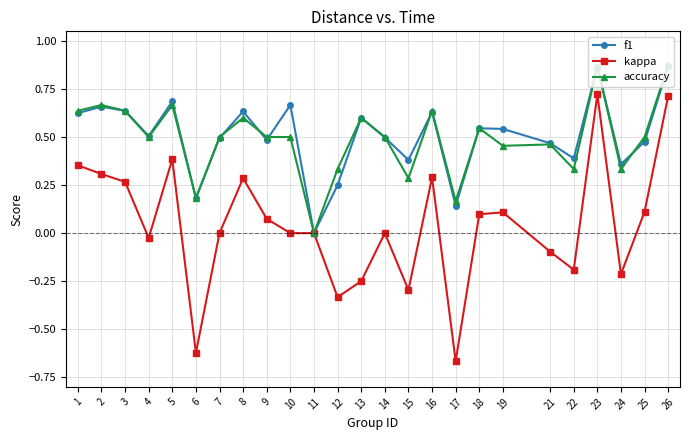

What is the total value across all series at 17?

-0.4